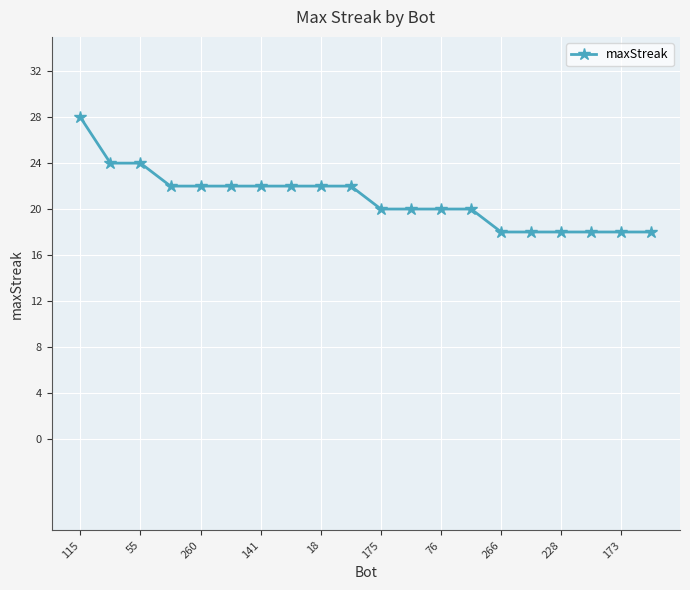

How many values are between 18 and 22?

17